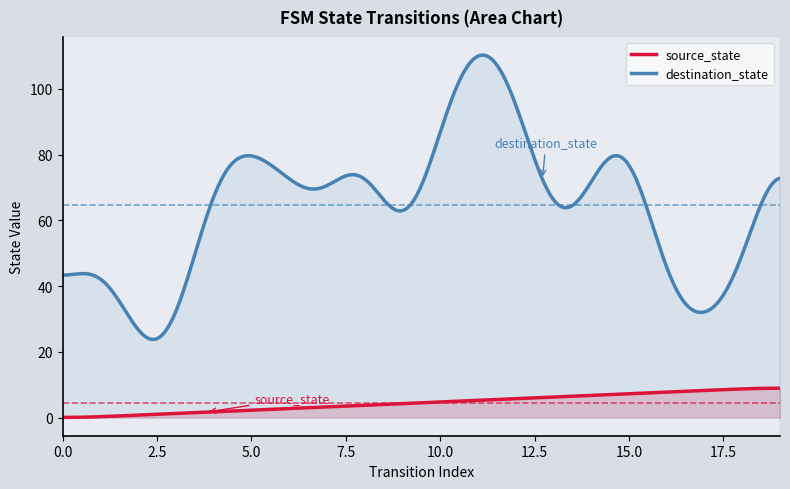

Which series has the largest range (max minus min)?

destination_state